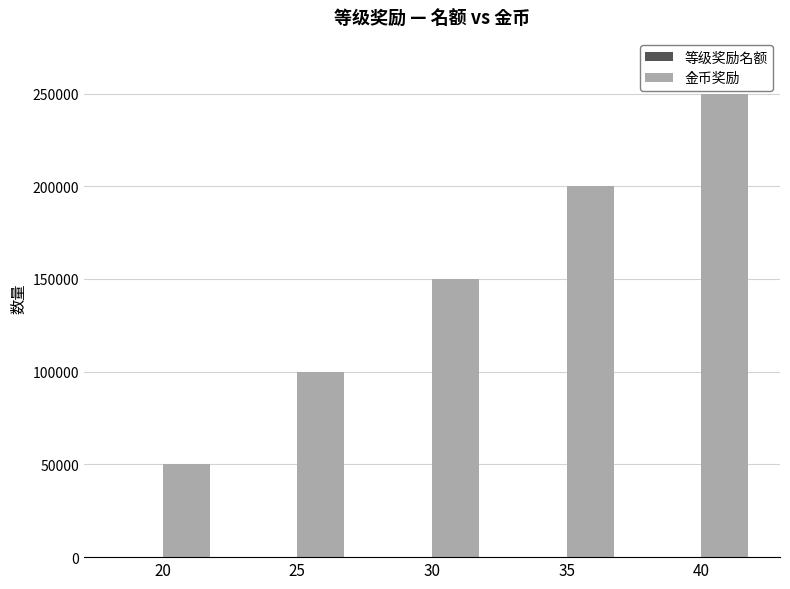

How many distinct data groups are displayed?

2